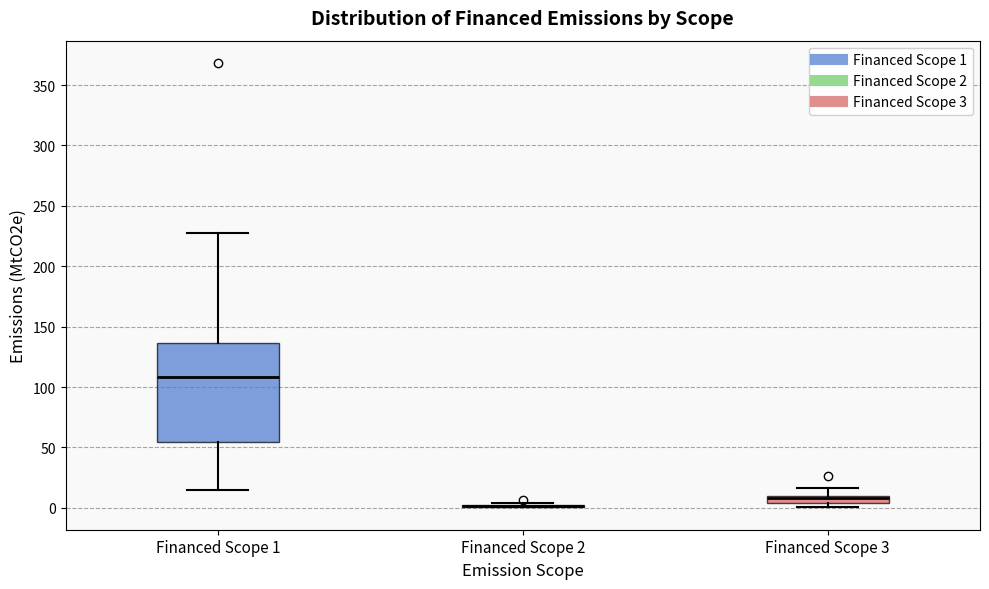

Which box is the tallest, from its lower edge to its upper edge?

Financed Scope 1